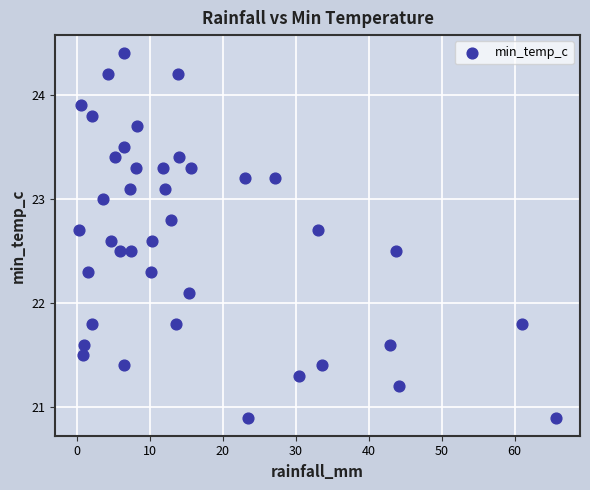

What Y value in the scatter plot is closest to 22?

22.1